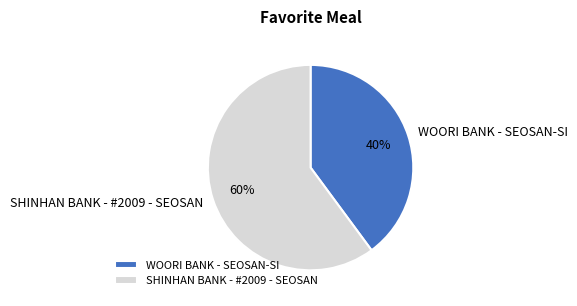

Do SHINHAN BANK - #2009 - SEOSAN and WOORI BANK - SEOSAN-SI together represent more than half of the pie?

Yes